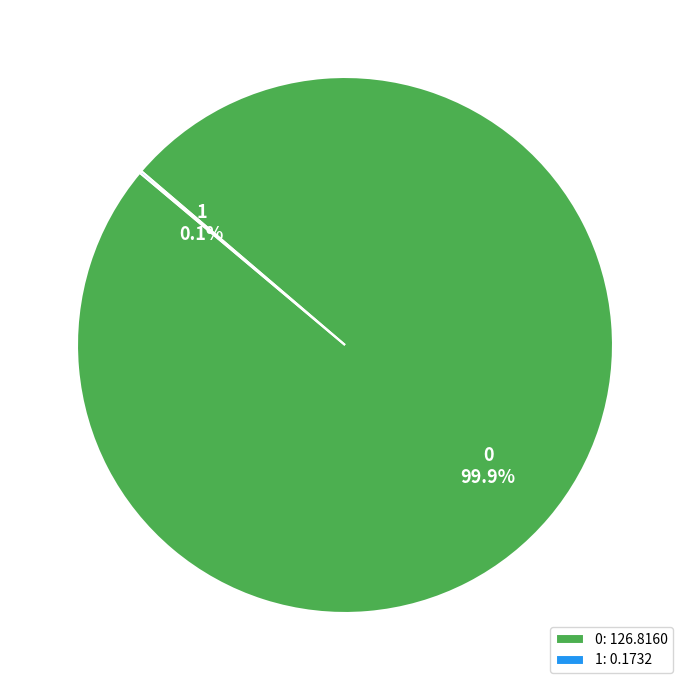

Is there any slice that represents more than half of the pie?

Yes